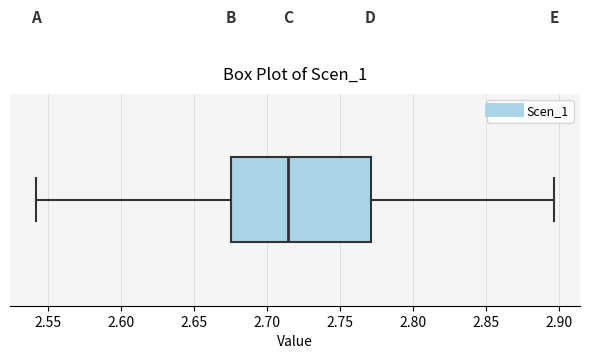

Where does the right whisker of the box end on the x-axis? The values are not printed on the chart, so give them approximately, as read against the axis.

2.895